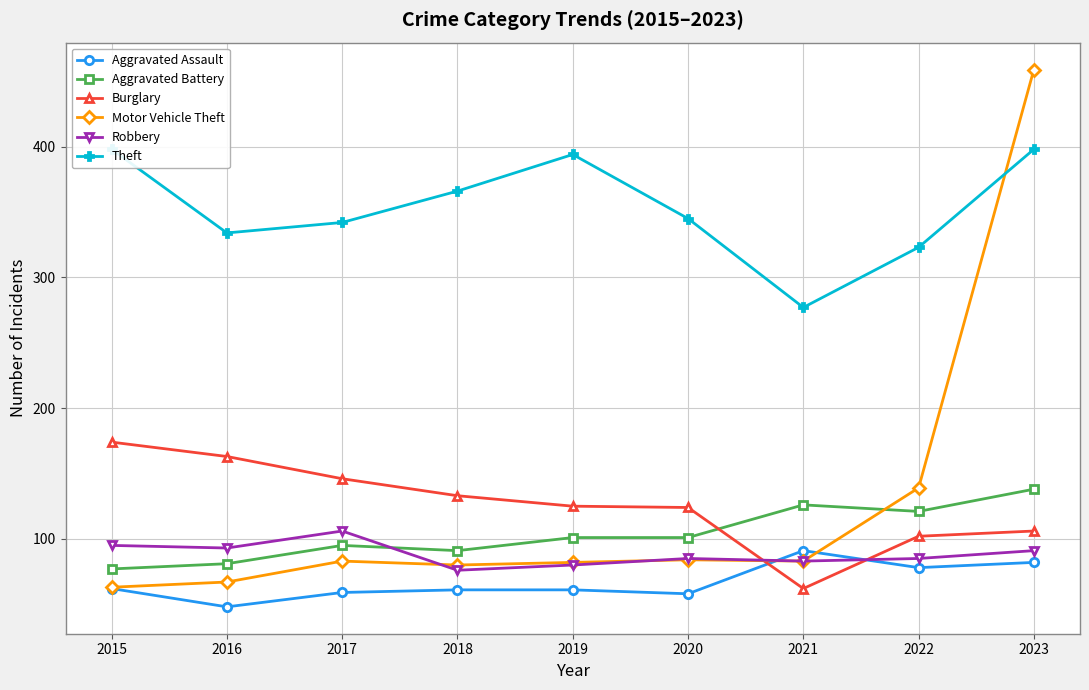

Which series has the widest spread of values?

Motor Vehicle Theft